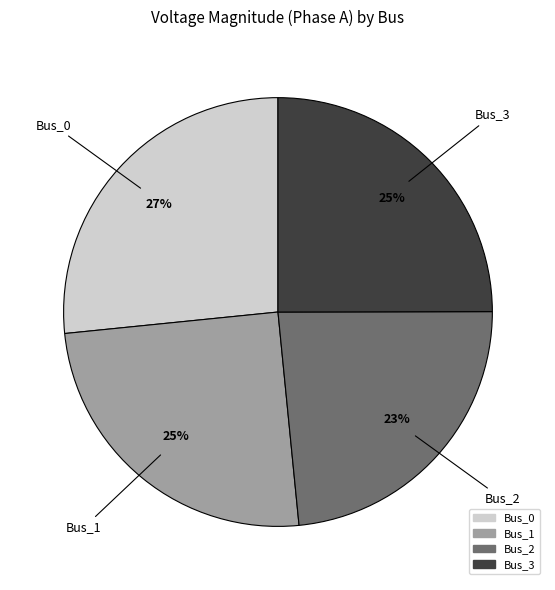

True or false: Bus_3 accounts for 25% of the total.

True